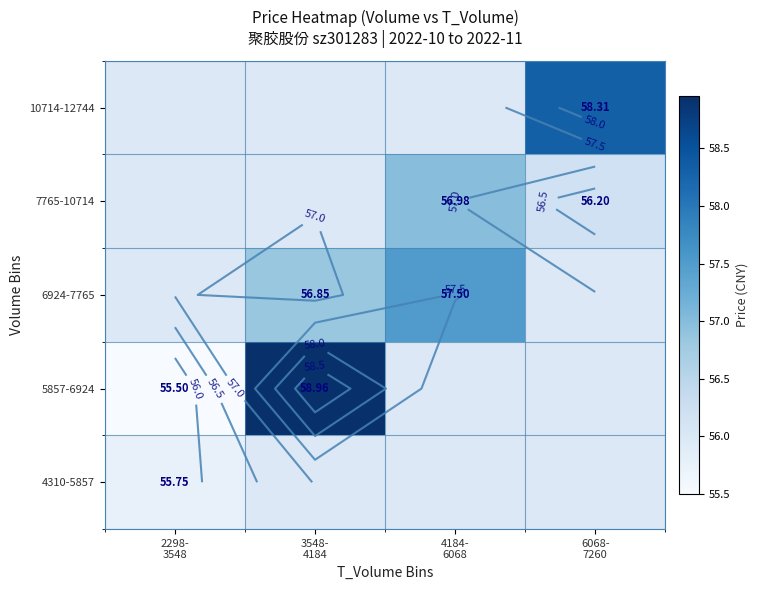

What is the minimum value for 5857-6924?

55.5